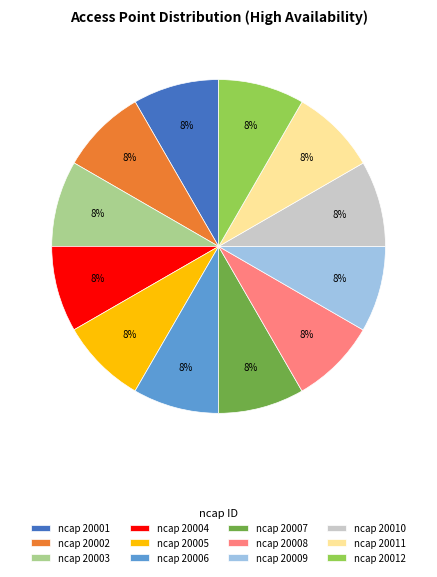

True or false: ncap 20003 accounts for 1% of the total.

False